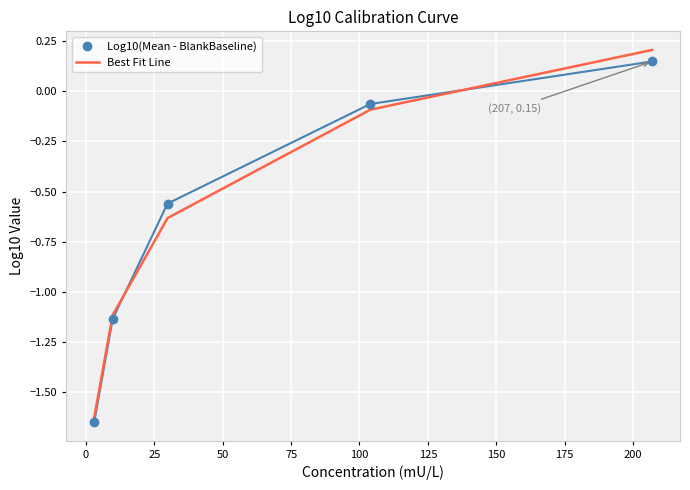

Which series has the largest range (max minus min)?

Best Fit Line